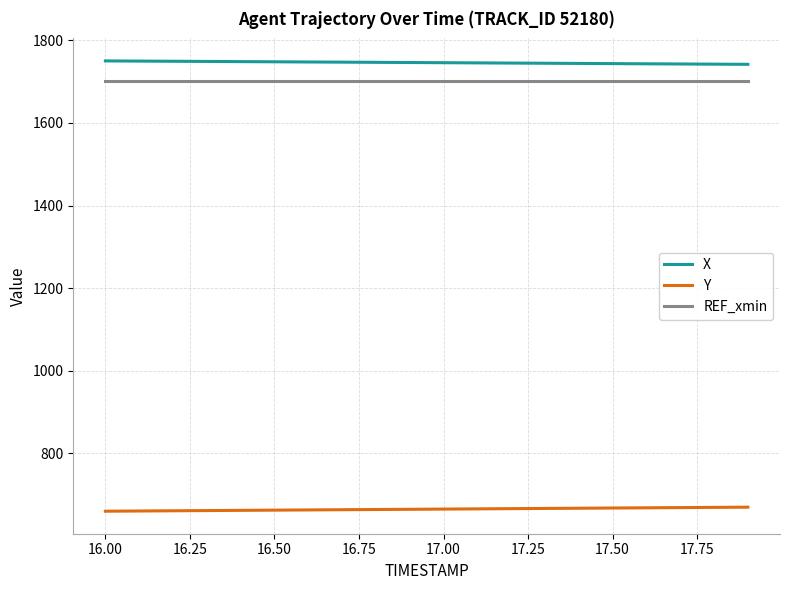

True or false: X and REF_xmin cross at least once.

False